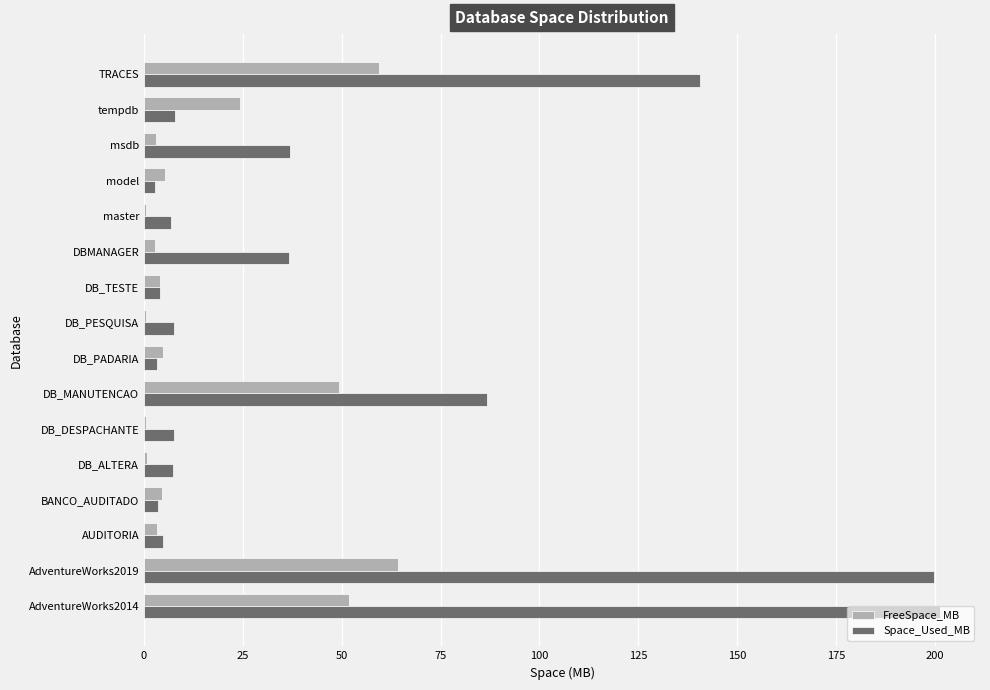

Is it true that FreeSpace_MB equals 17.6 at AdventureWorks2019?

False